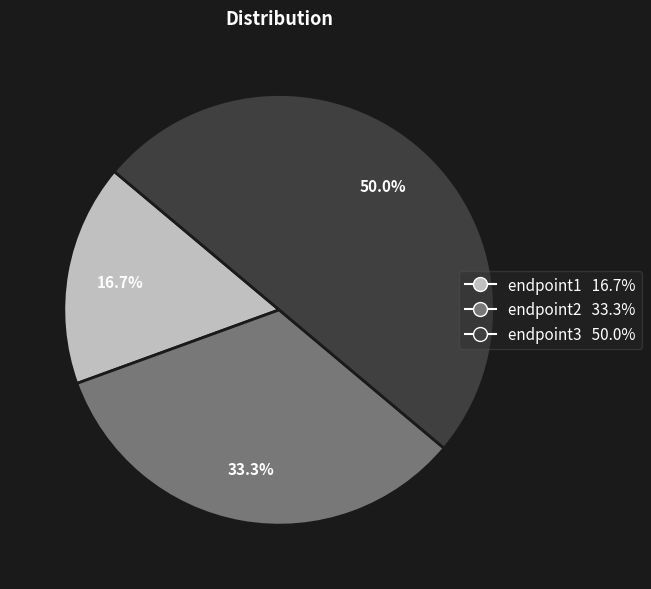

Does endpoint1 represent more than half of the total?

No